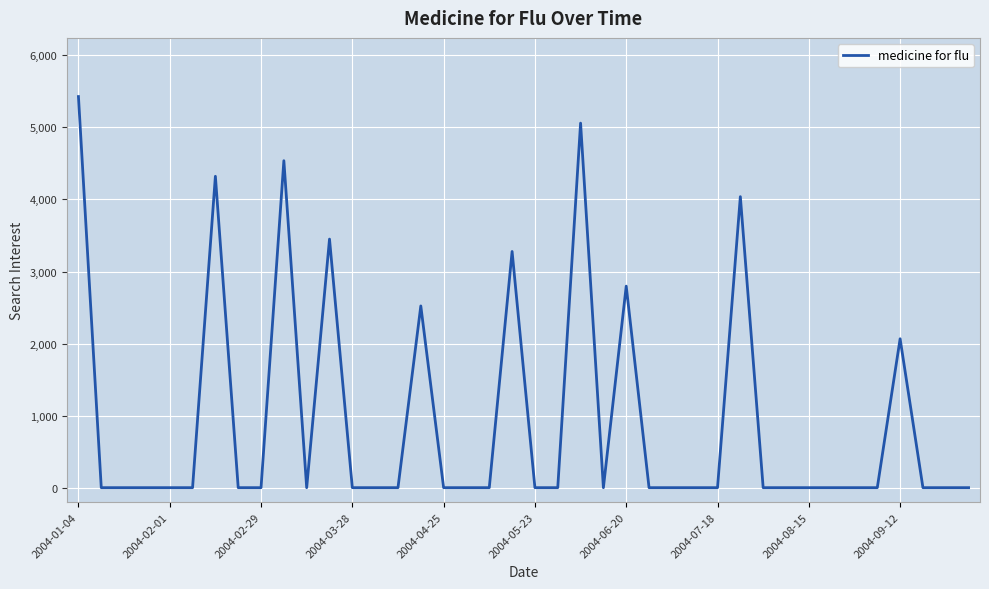

What is the difference between the maximum and minimum values?

5428.0